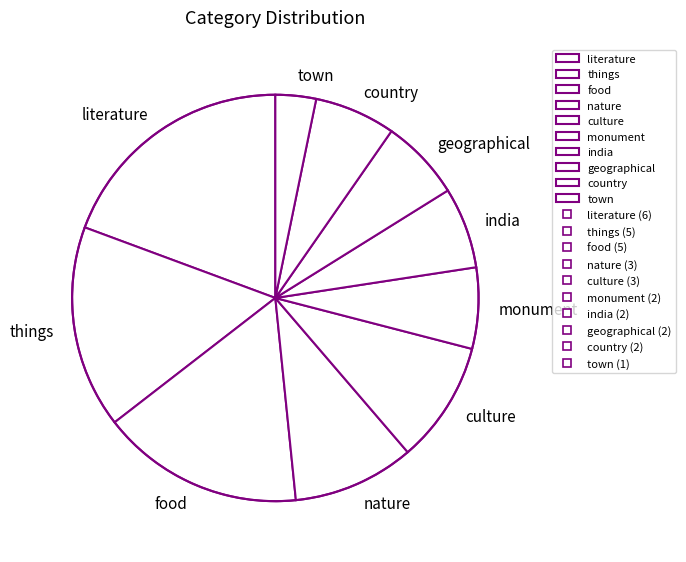

Combined, do town and literature account for over 50%?

No